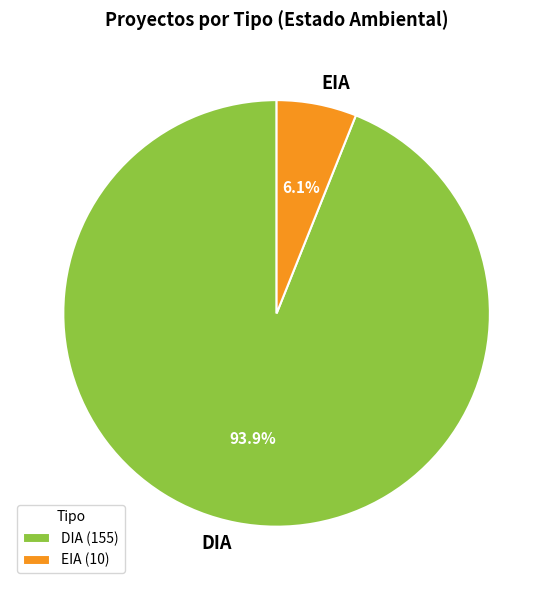

To the nearest percent, what is the average slice percentage?

50%